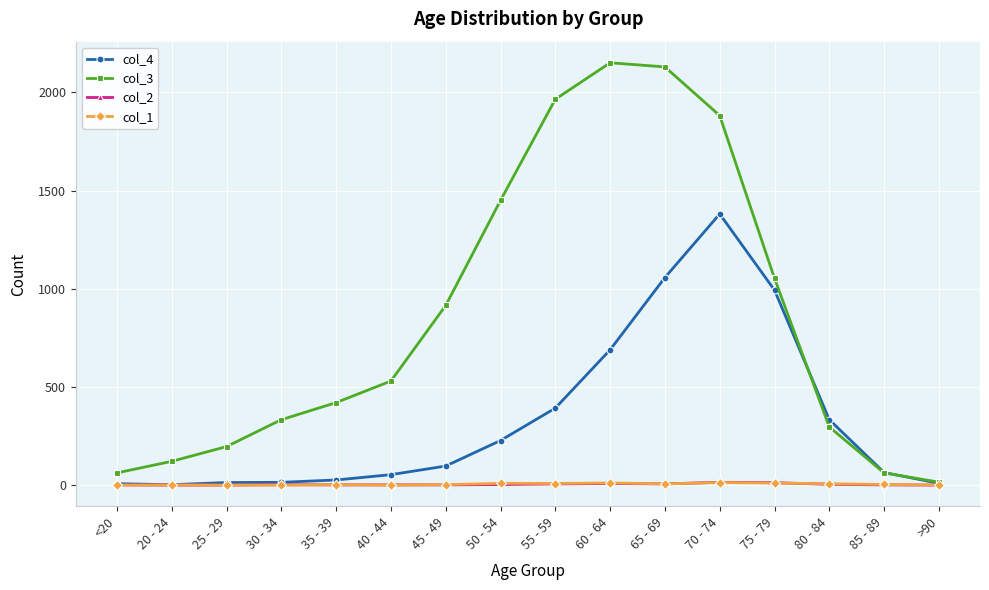

What is the label of the 3rd point from the left?

25 - 29